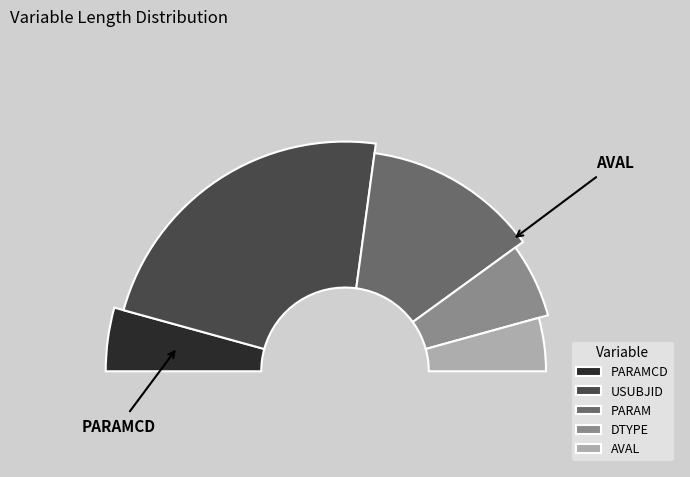

Which has a higher value, DTYPE or USUBJID?

USUBJID